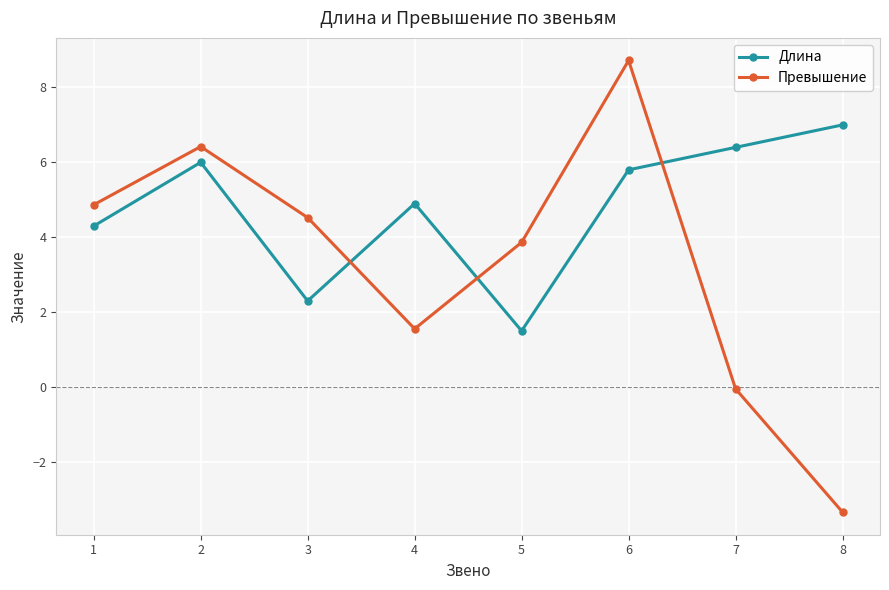

Rank the categories by Превышение value from lowest to highest.

8, 7, 4, 5, 3, 1, 2, 6